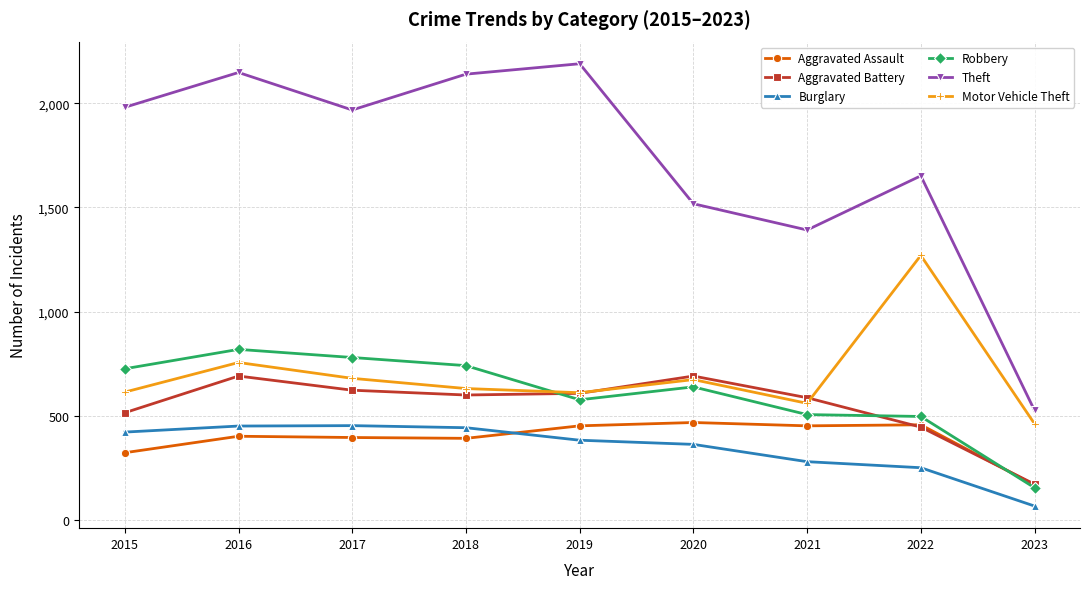

What is the highest value of the Theft series?

2190